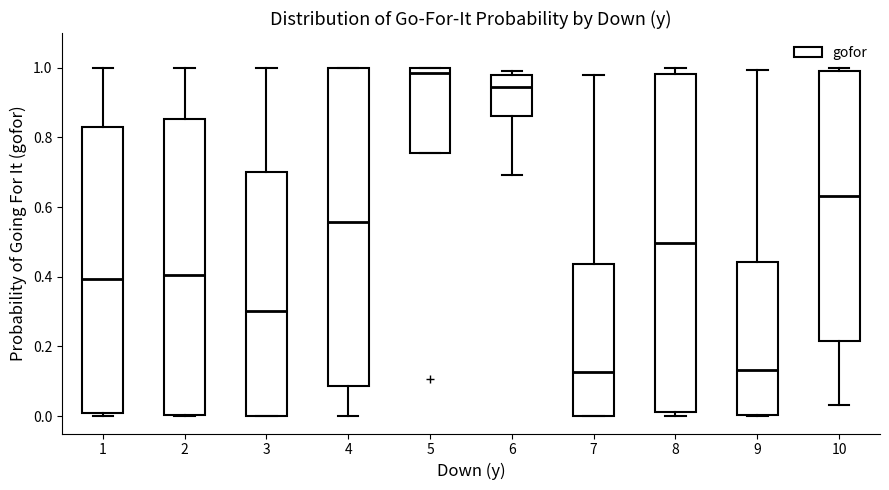

Reading left to right, transcribe this box plot: for each box, give where its median line is, the range the box spans, and where its two whiskers end, as read against the y-axis. The values are not printed on the chart, so give them approximately, as read against the axis.

1: median 0.40, box 0.00 to 0.84, whiskers 0.00 (just below the box's lower edge) to 1.00
2: median 0.40, box 0.00 to 0.86, whiskers 0.00 to 1.00
3: median 0.30, box 0.00 to 0.70, whiskers 0.00 to 1.00
4: median 0.56, box 0.08 to 1.00, whiskers 0.00 to 1.00
5: median 0.98, box 0.76 to 1.00, whiskers 0.76 to 1.00
6: median 0.94, box 0.86 to 0.98, whiskers 0.70 to 1.00
7: median 0.12, box 0.00 to 0.44, whiskers 0.00 to 0.98
8: median 0.50, box 0.02 to 0.98, whiskers 0.00 to 1.00
9: median 0.14, box 0.00 to 0.44, whiskers 0.00 to 1.00
10: median 0.64, box 0.22 to 1.00, whiskers 0.04 to 1.00 (just above the box's upper edge)